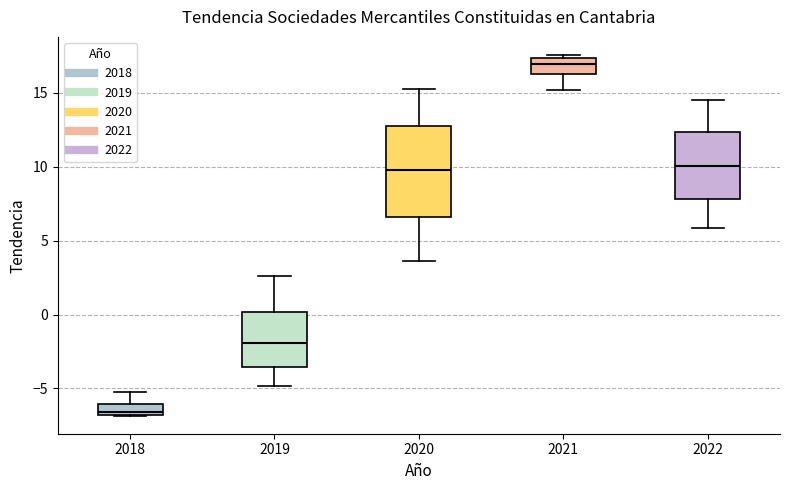

Where is the lower edge of the box at x = 2019 on the y-axis? The values are not printed on the chart, so give them approximately, as read against the axis.

-3.5